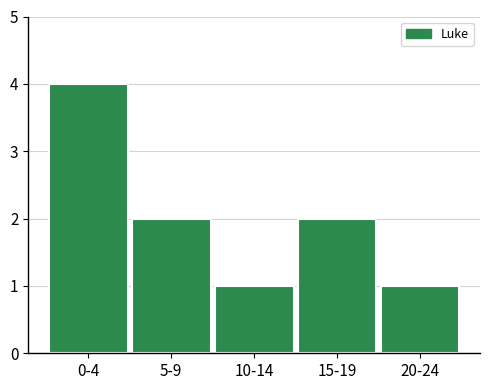

Reading left to right, extract all data points from this chart.

4	2	1	2	1